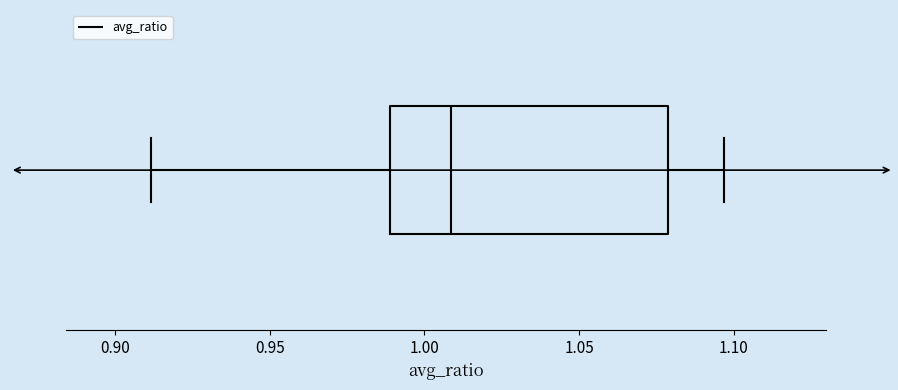

Read this box plot against the x-axis: the position of the median line, the range covered by the box, and the ends of both whiskers. The values are not printed on the chart, so give them approximately, as read against the axis.

median 1.010, box 0.990 to 1.080, whiskers 0.910 to 1.095